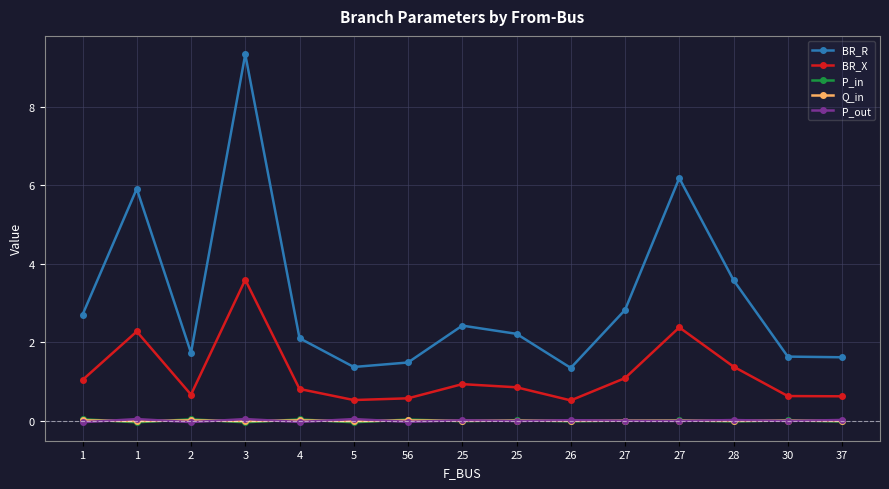

What is the difference between the maximum and minimum values in the BR_R series?

8.0